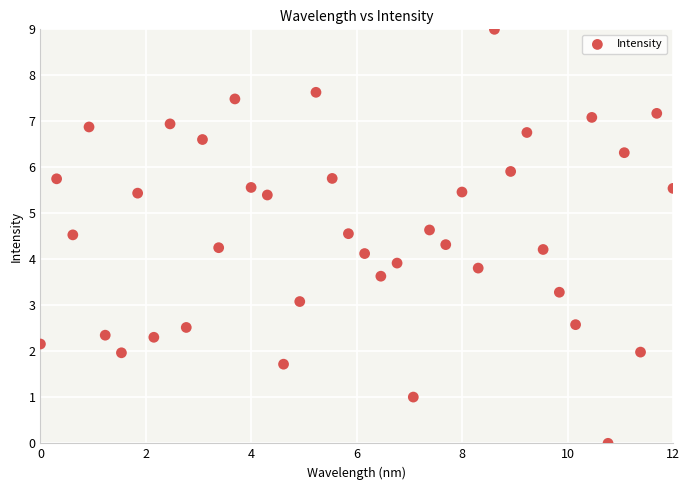

What is the range of X values (max minus min)?

12.0